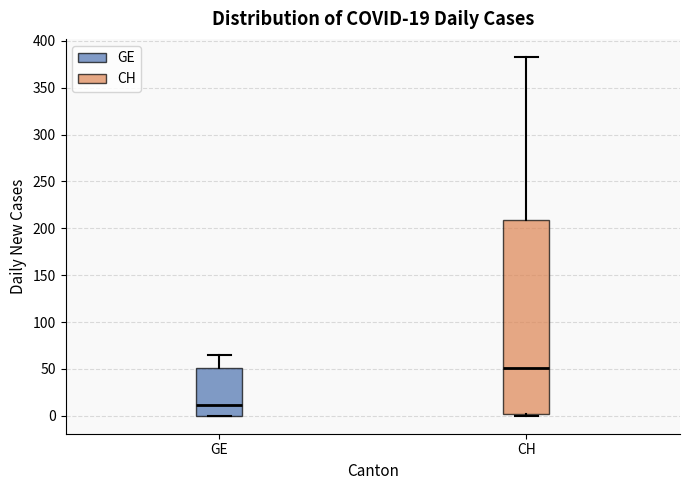

Which box's median line is the lowest?

GE